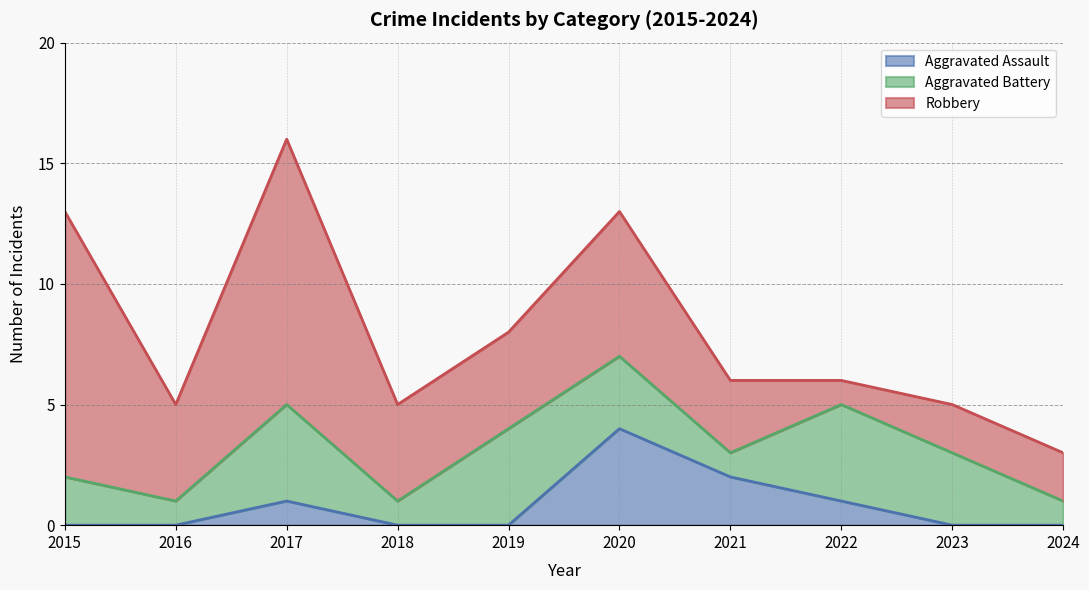

The value of Aggravated Battery at 2020 is 3. True or false?

True